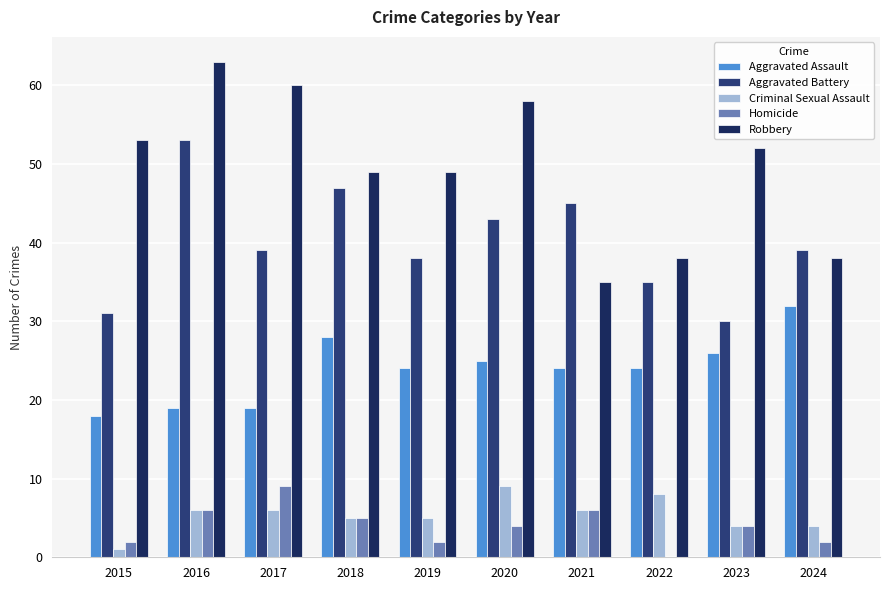

Where does the Aggravated Assault series first go above 24?

2018